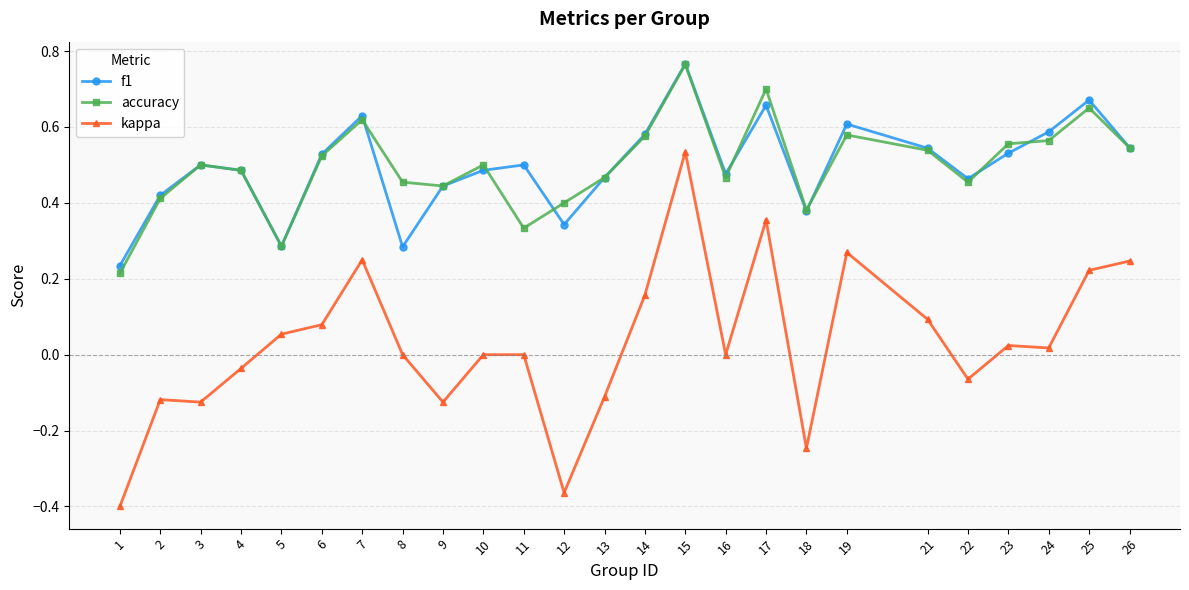

Count the number of data series in this chart.

3